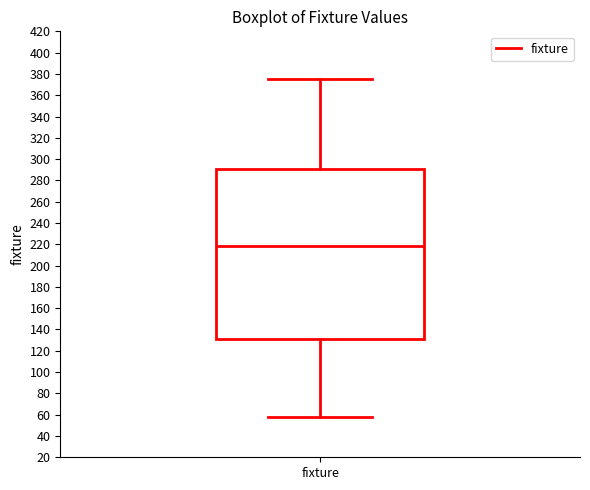

Transcribe this box plot: give where the median line is, the range the box spans, and where the two whiskers end, as read against the y-axis. The values are not printed on the chart, so give them approximately, as read against the axis.

median 218, box 132 to 292, whiskers 58 to 376